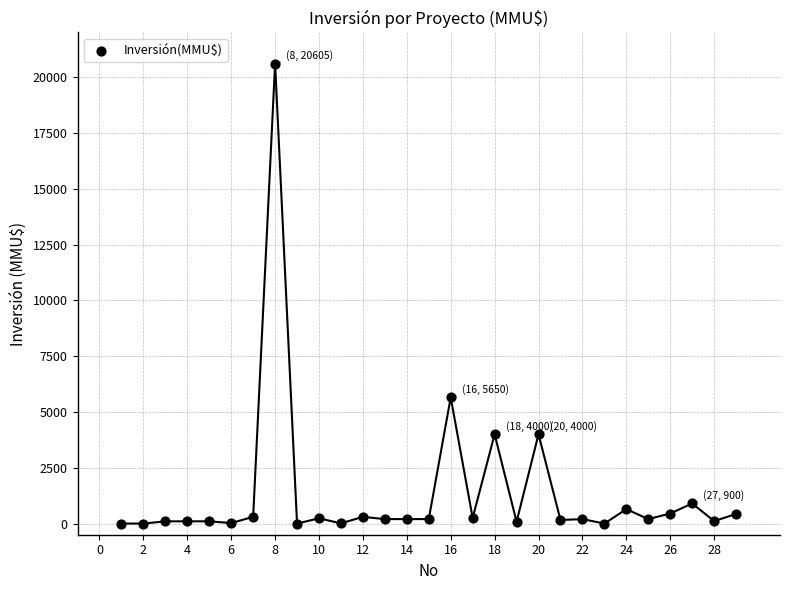

What Y value in the scatter plot is closest to 10302?

5650